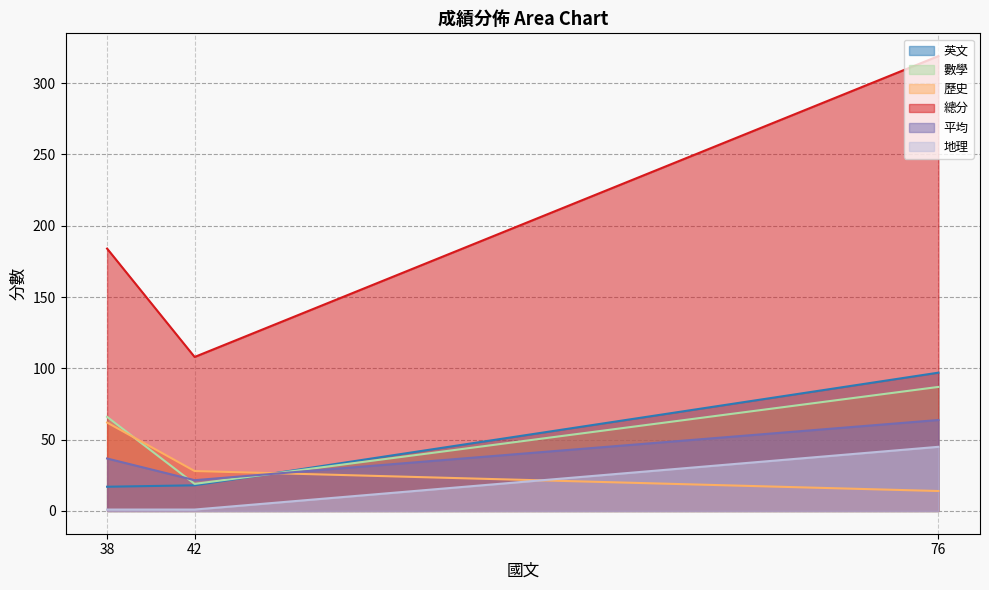

What is the greatest value displayed?

319.0